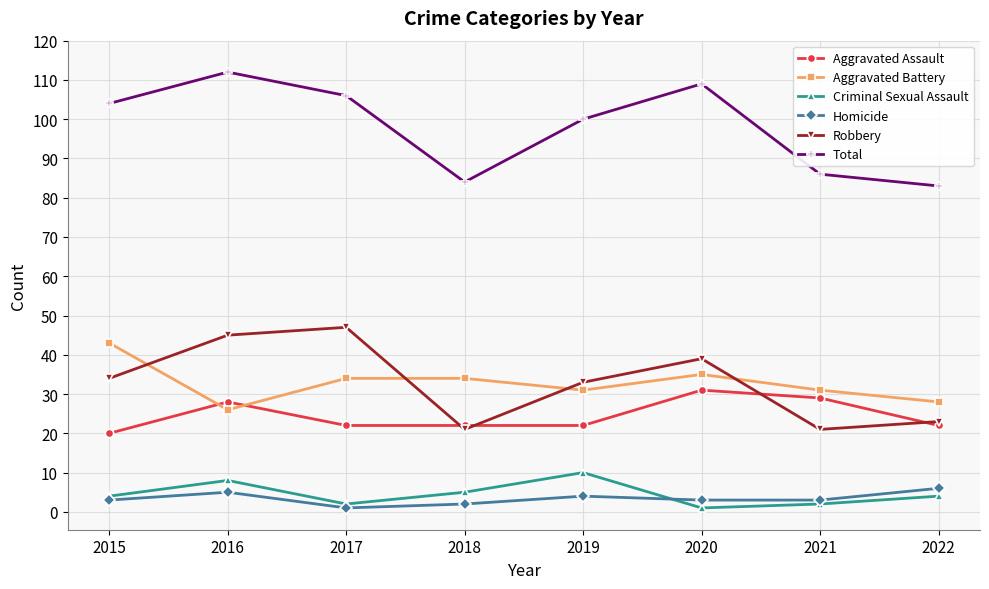

True or false: Criminal Sexual Assault has more than 0 points higher than both neighbors.

True